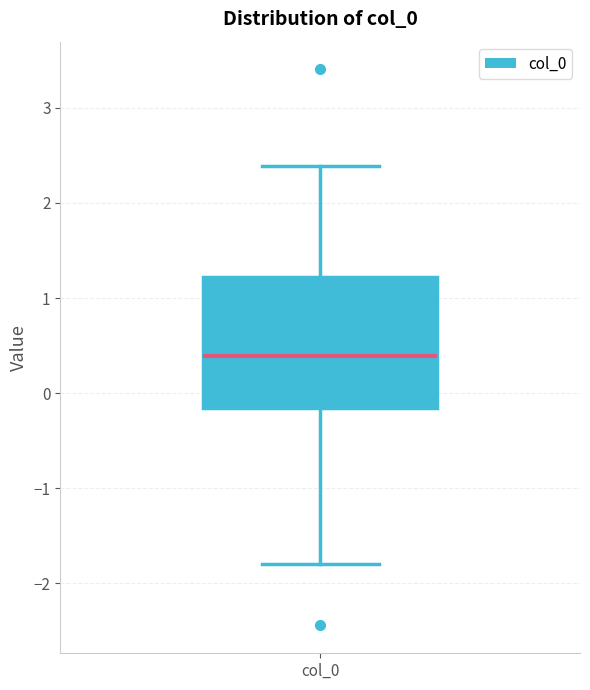

Read this box plot against the y-axis: the position of the median line, the range covered by the box, and the ends of both whiskers. The values are not printed on the chart, so give them approximately, as read against the axis.

median 0.4, box -0.2 to 1.2, whiskers -1.8 to 2.4